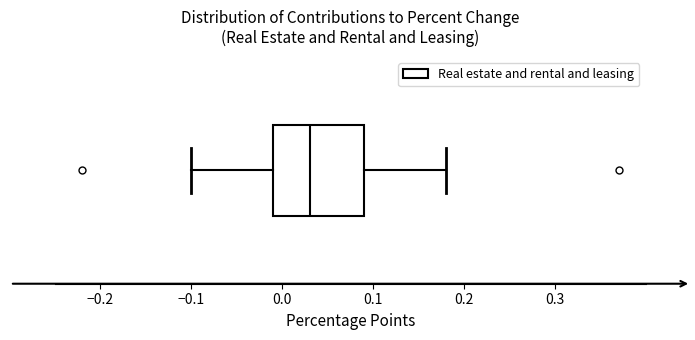

Transcribe this box plot: give where the median line is, the range the box spans, and where the two whiskers end, as read against the x-axis. The values are not printed on the chart, so give them approximately, as read against the axis.

median 0.03, box -0.01 to 0.09, whiskers -0.10 to 0.18